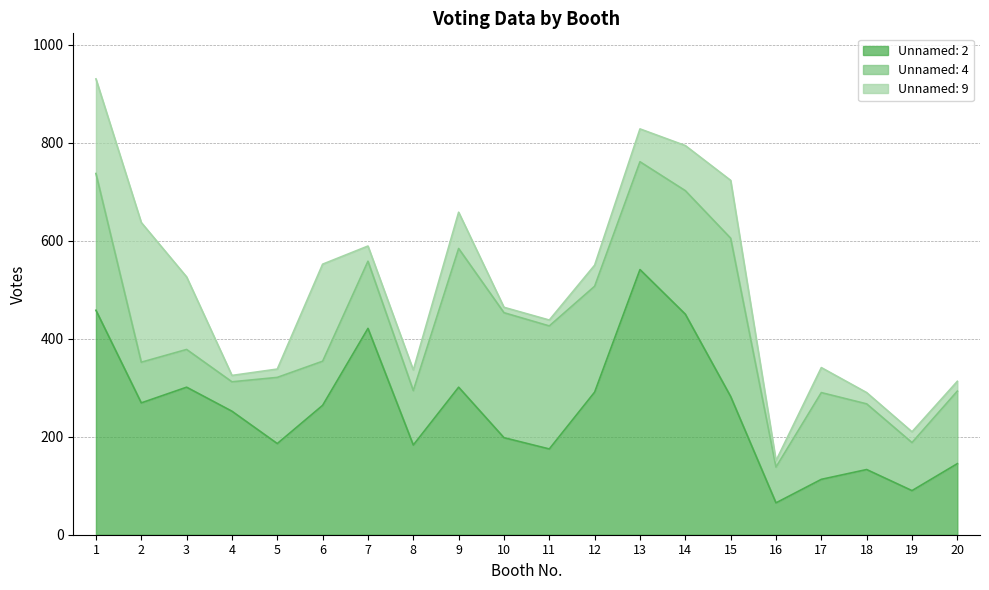

Between 4 and 7, which series saw the biggest shift?

Unnamed: 2